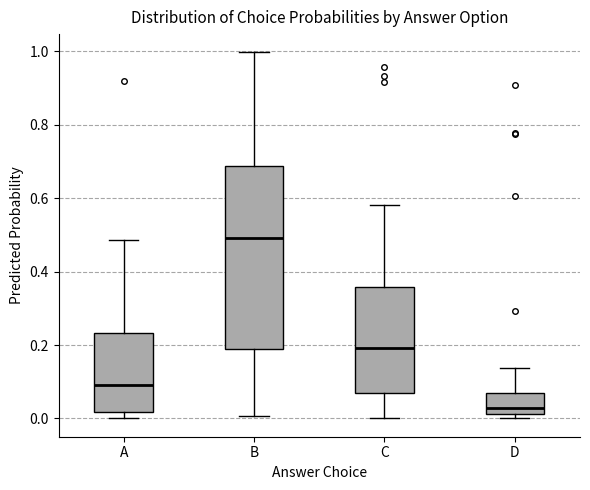

Reading left to right, read every box against the y-axis: the position of its median line, the range the box covers, and the ends of its whiskers. The values are not printed on the chart, so give them approximately, as read against the axis.

A: median 0.10, box 0.02 to 0.24, whiskers 0.00 to 0.48
B: median 0.50, box 0.18 to 0.68, whiskers 0.00 to 1.00
C: median 0.20, box 0.06 to 0.36, whiskers 0.00 to 0.58
D: median 0.02 (just above the box's lower edge), box 0.02 to 0.06, whiskers 0.00 to 0.14